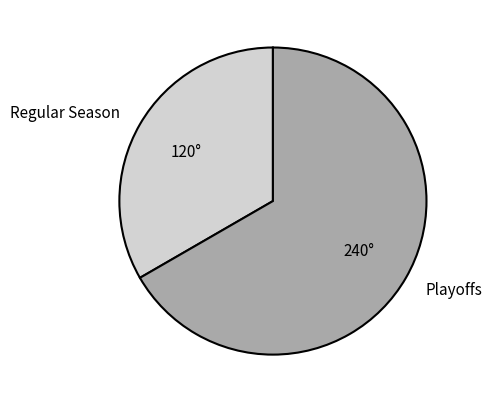

What is the majority slice?

Playoffs